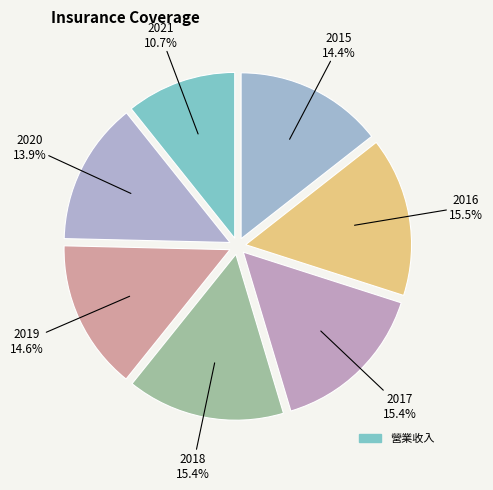

Which category has the smallest portion of the pie?

2021